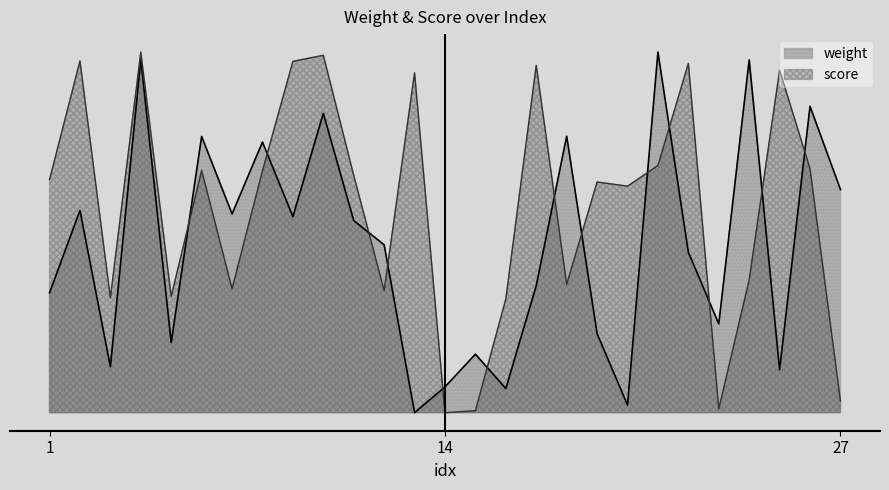

What is the value of the weight point at the 16th from the left?

0.1